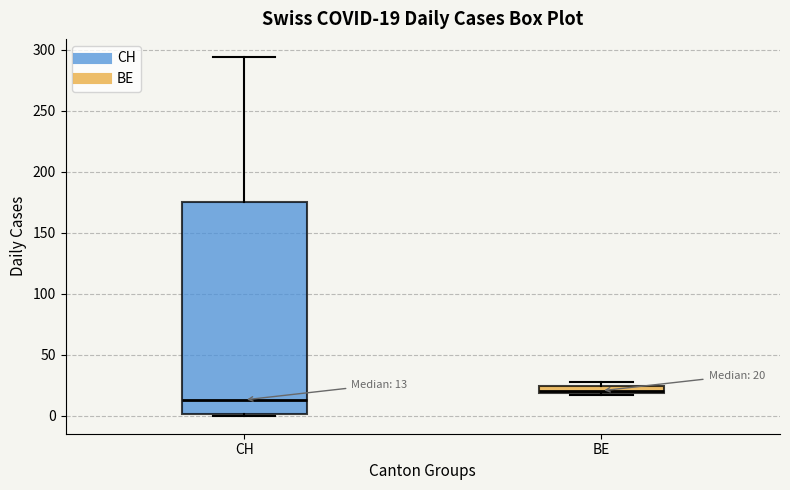

Which box has the lowest median line?

CH